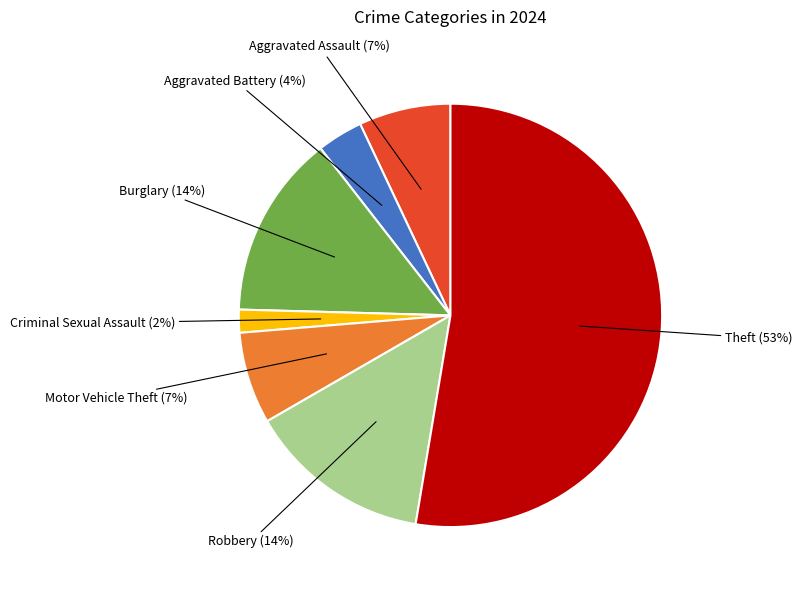

What percentage is the Robbery slice, to the nearest percent?

14%